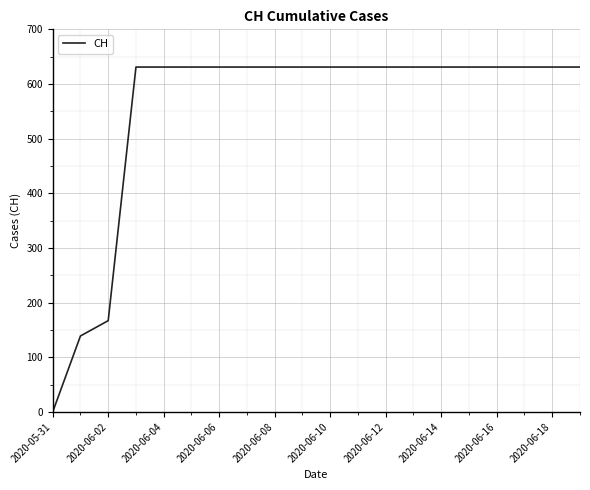

Does the chart display data point markers on the line(s)?

No